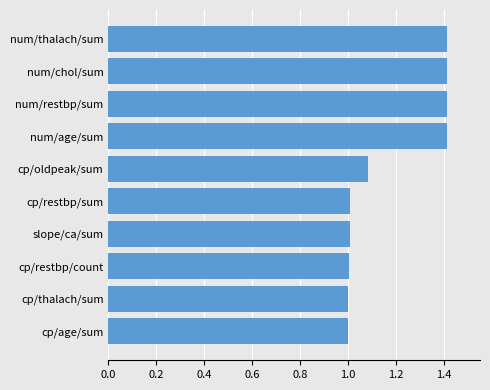

Which has a higher value, cp/oldpeak/sum or num/age/sum?

num/age/sum